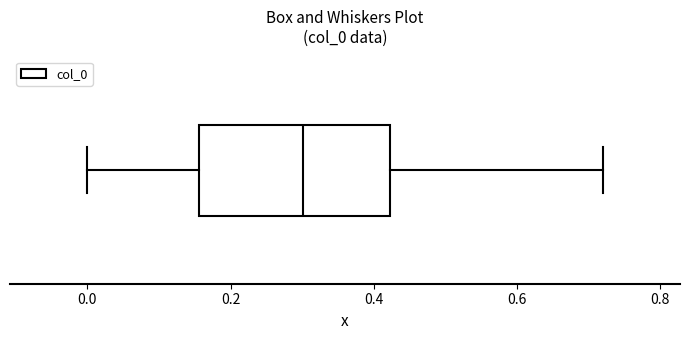

Transcribe this box plot: give where the median line is, the range the box spans, and where the two whiskers end, as read against the x-axis. The values are not printed on the chart, so give them approximately, as read against the axis.

median 0.30, box 0.16 to 0.42, whiskers 0.00 to 0.72